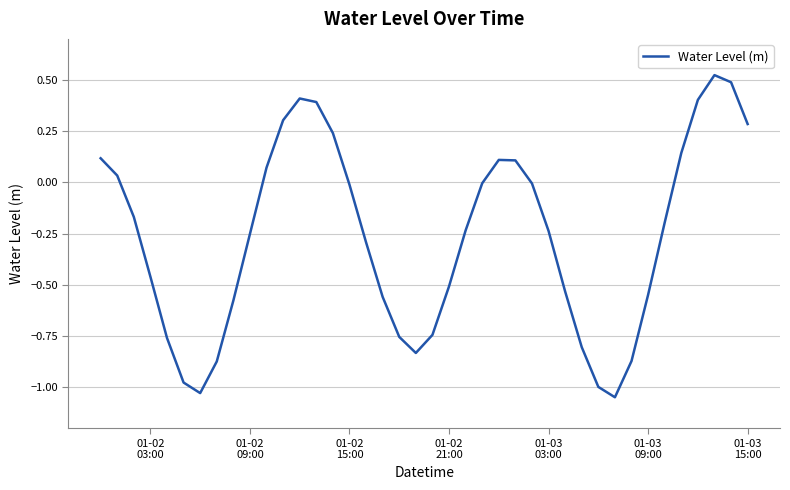

Does the chart display data point markers on the line(s)?

No